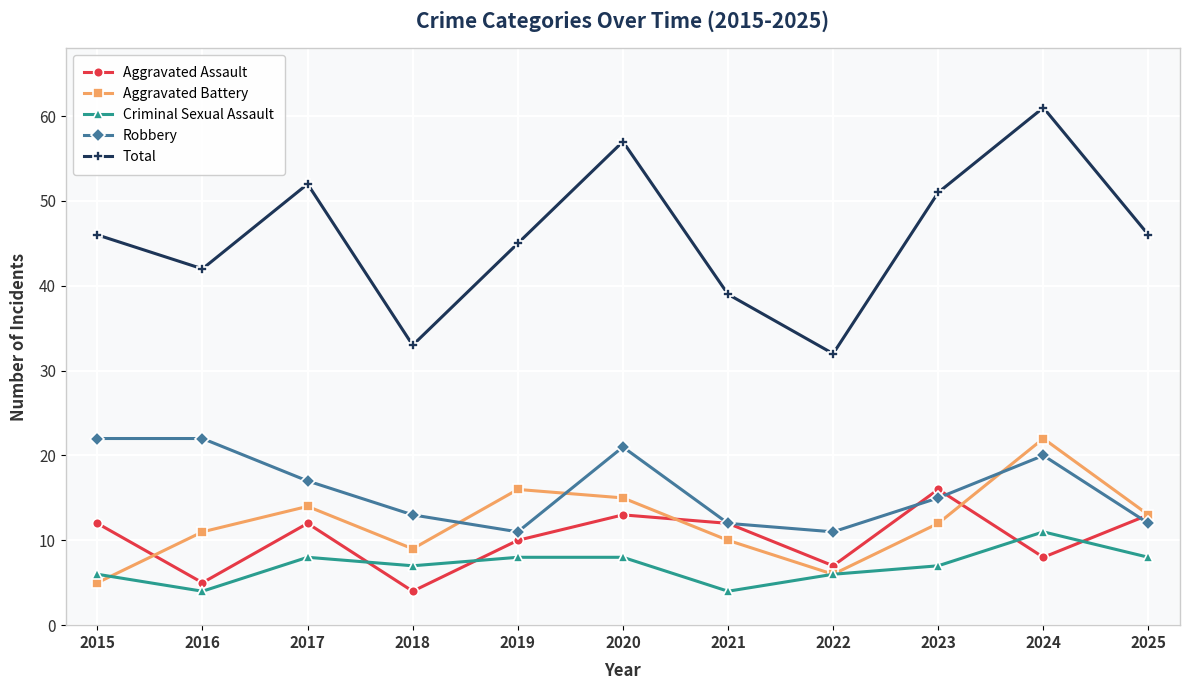

What is the difference between the Robbery values at 2018 and 2019?

2